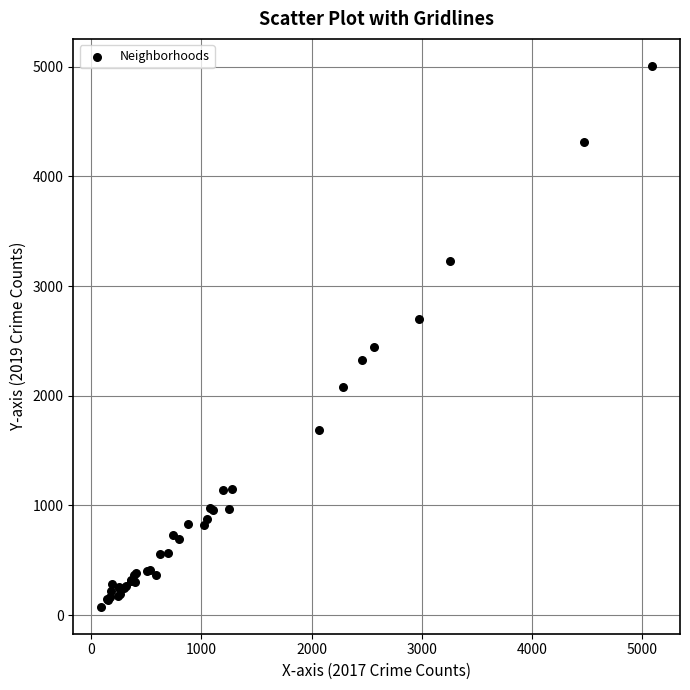

What Y value in the scatter plot is closest to 2542?

2441